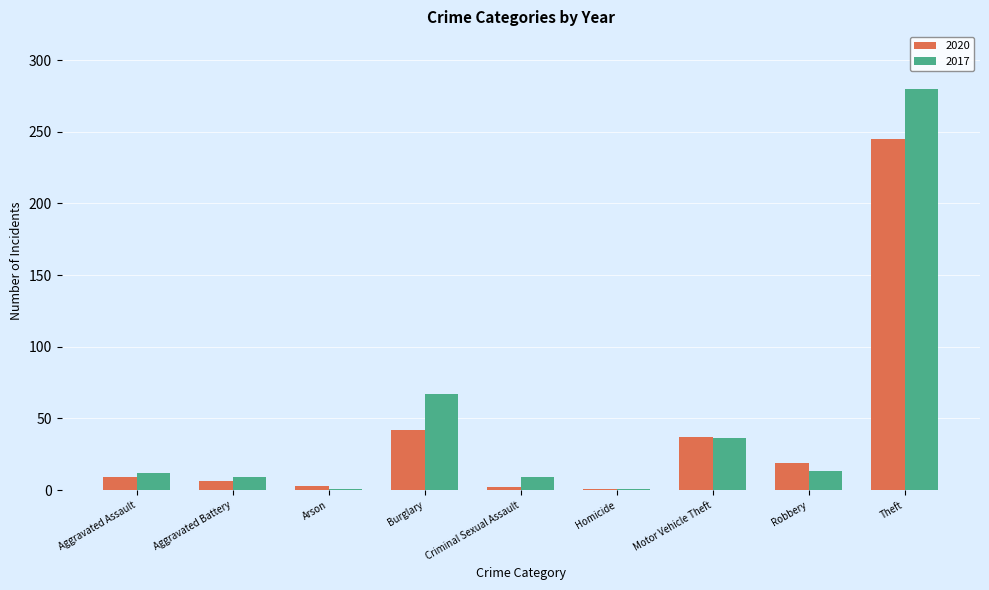

List the series in order of their peak value, highest first.

2017, 2020